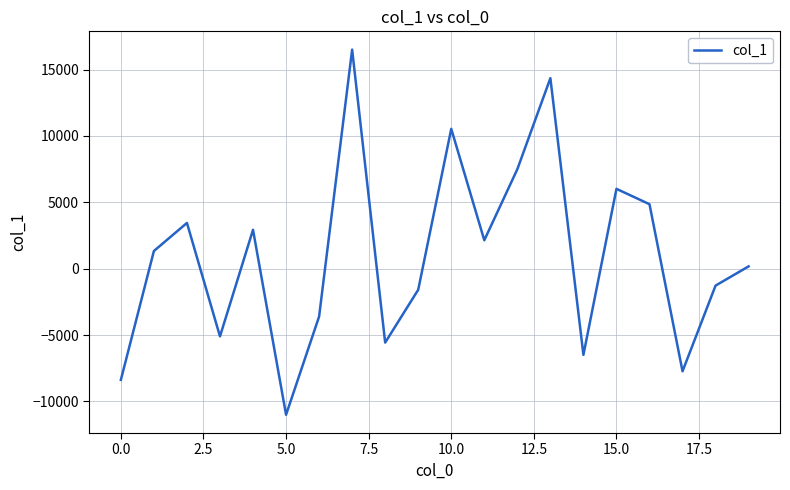

What is the difference between the maximum and minimum values?

27516.2